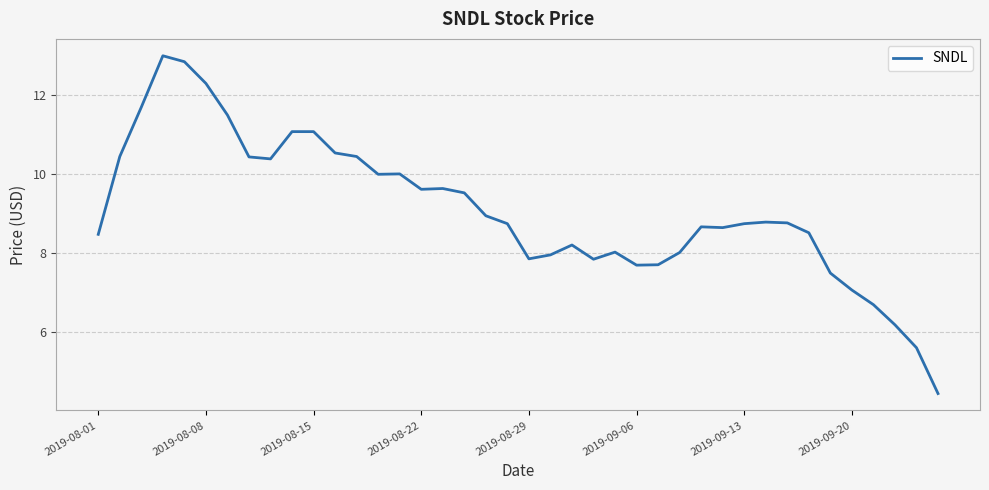

What is the greatest value displayed?

13.0